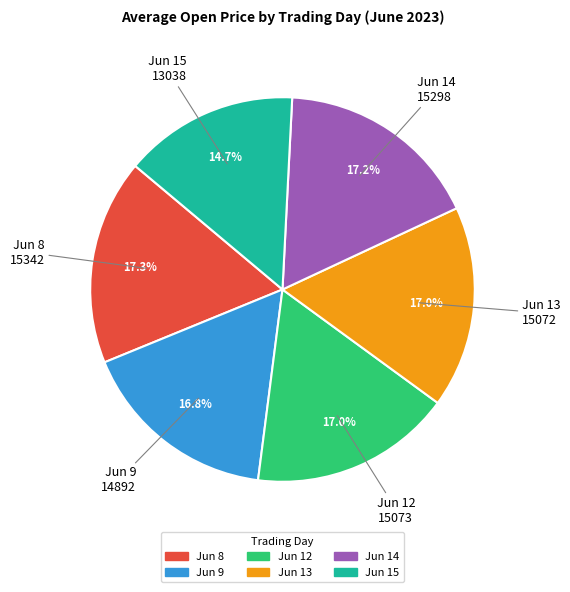

Is there any slice that represents more than half of the pie?

No